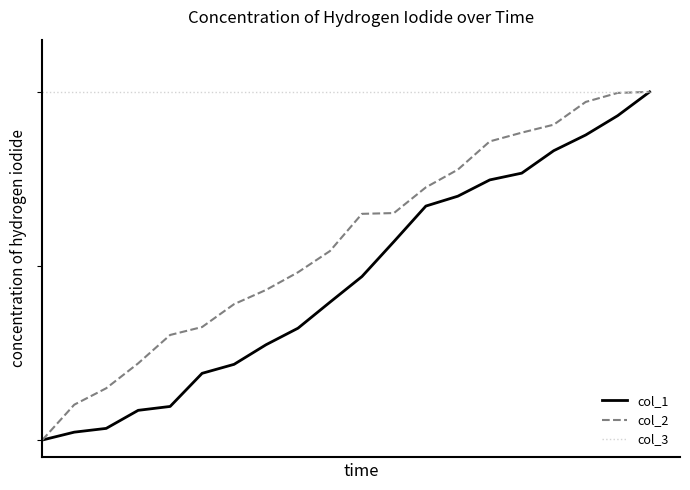

Rank the series by their average value, from highest to lowest.

col_3, col_2, col_1